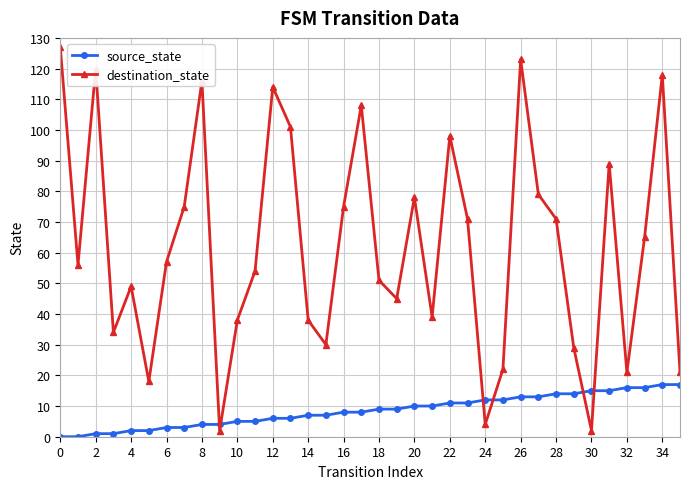

Which series has the largest total across all categories?

destination_state